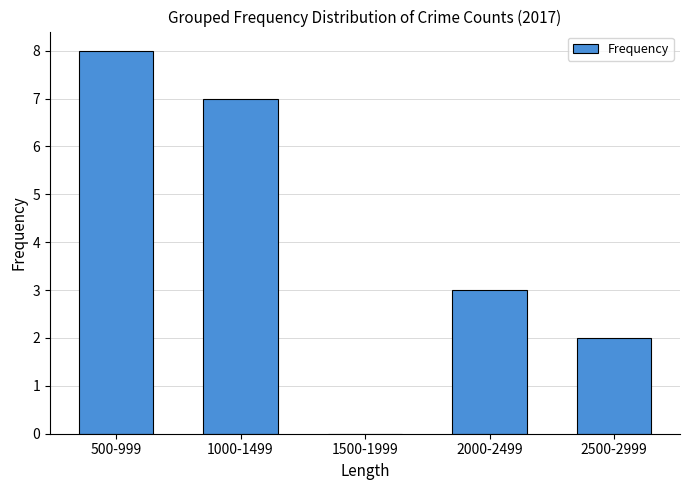

Reading left to right, what are all the values shown in this chart?

500-999=8	1000-1499=7	1500-1999=0	2000-2499=3	2500-2999=2